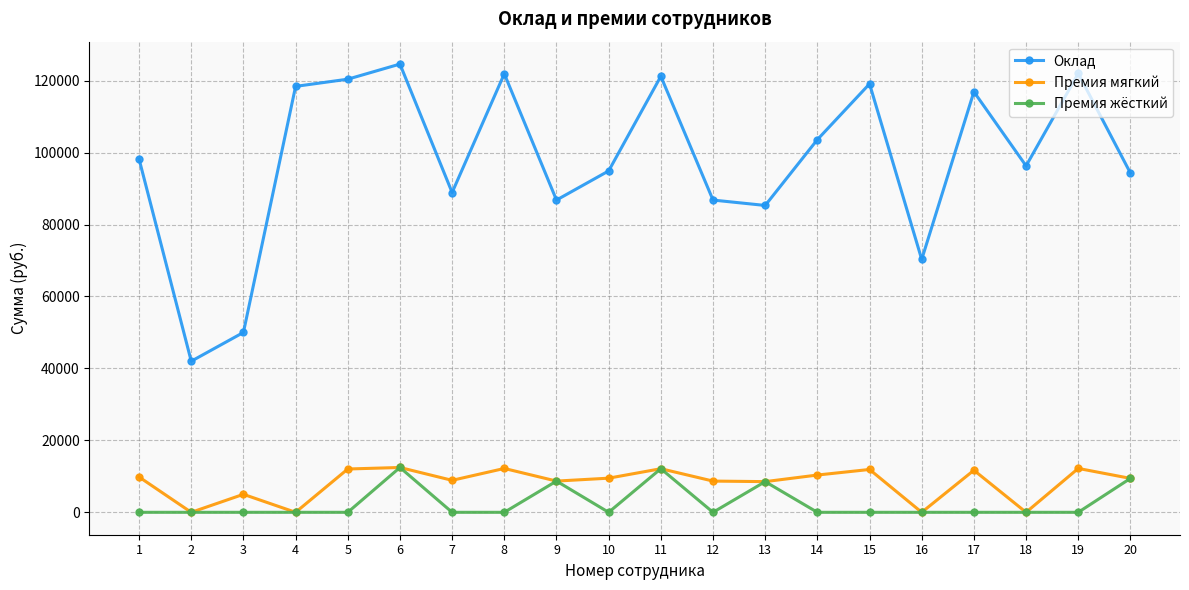

Which category has the highest value across all series?

6